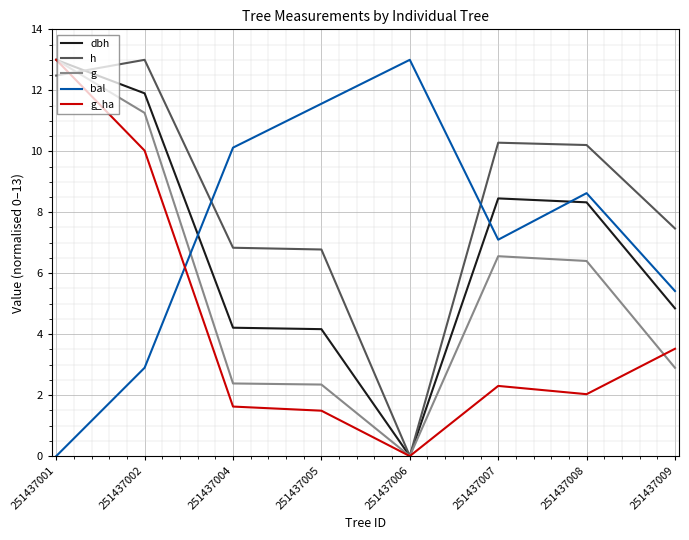

Count the number of data series in this chart.

5